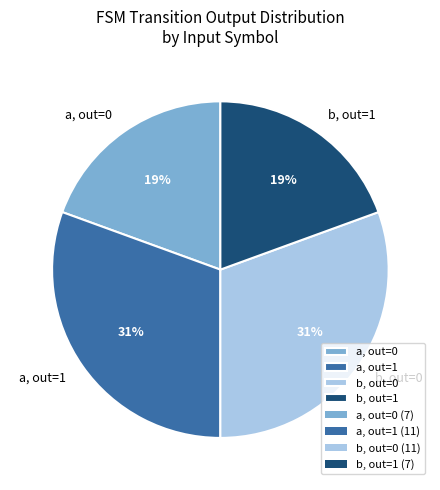

To the nearest percent, what is the average slice percentage?

25%